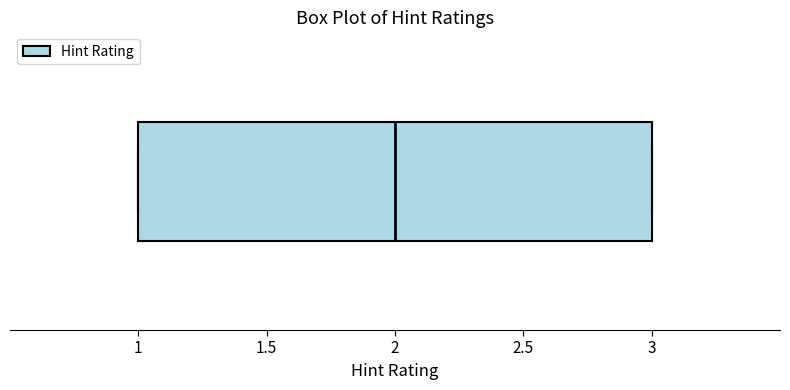

Transcribe this box plot: give where the median line is, the range the box spans, and where the two whiskers end, as read against the x-axis. The values are not printed on the chart, so give them approximately, as read against the axis.

median 2, box 1 to 3, whiskers 1 to 3